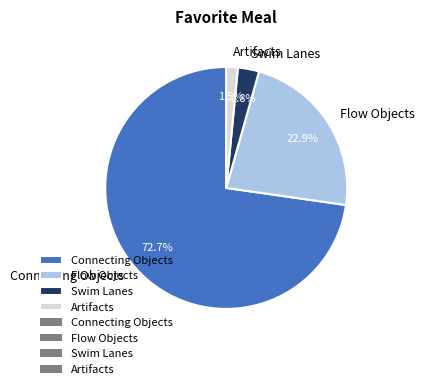

To the nearest percent, what is the difference between the largest and smallest slice percentages?

71%